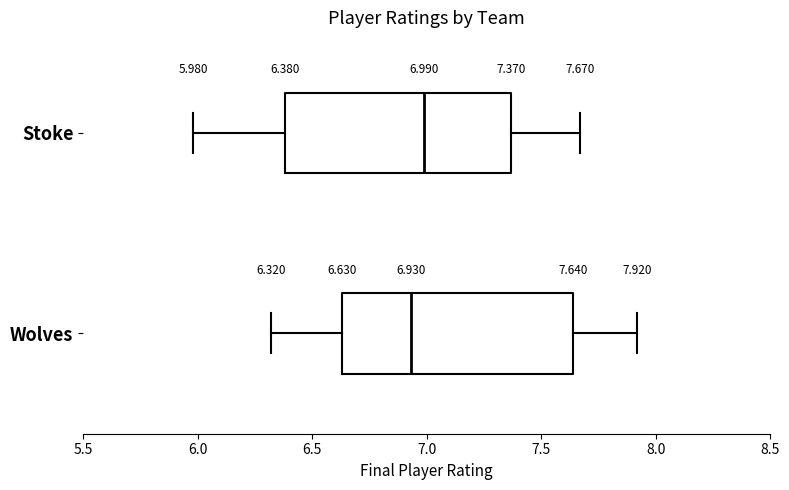

Which box has the furthest to the right median line?

Stoke